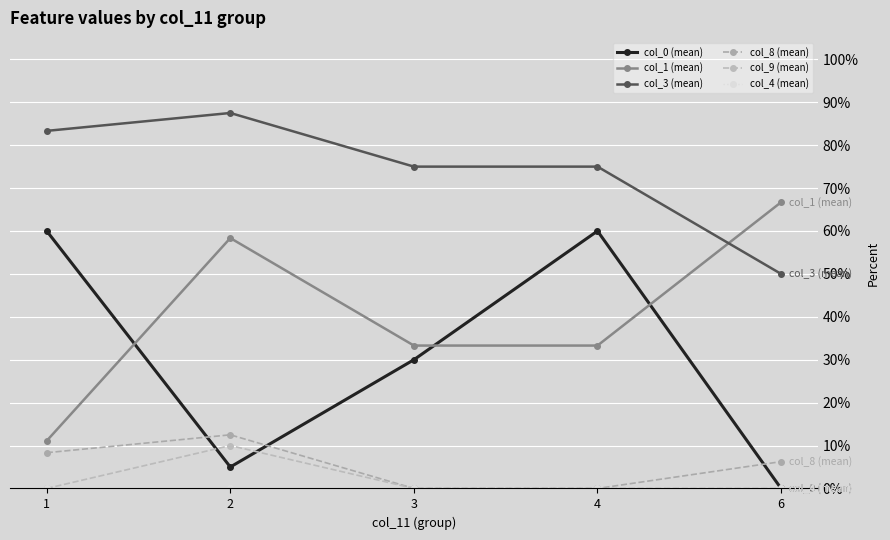

The col_9 (mean) series shows 0.0 at 4. True or false?

True